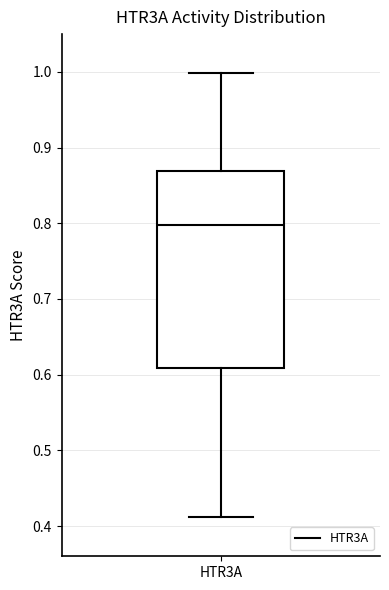

Read this box plot against the y-axis: the position of the median line, the range covered by the box, and the ends of both whiskers. The values are not printed on the chart, so give them approximately, as read against the axis.

median 0.80, box 0.61 to 0.87, whiskers 0.41 to 1.00